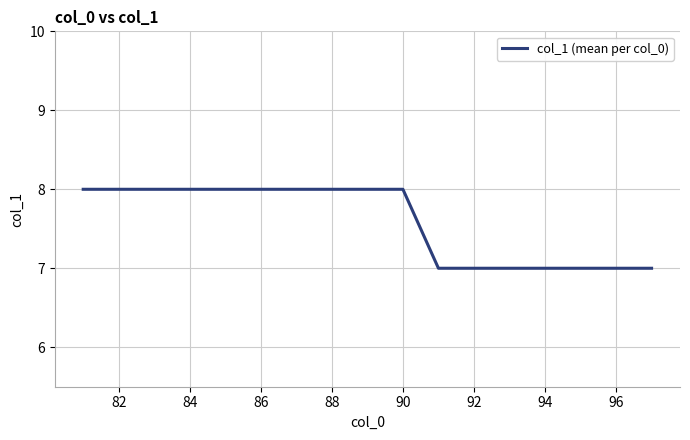

What is the difference between the second highest and minimum values?

1